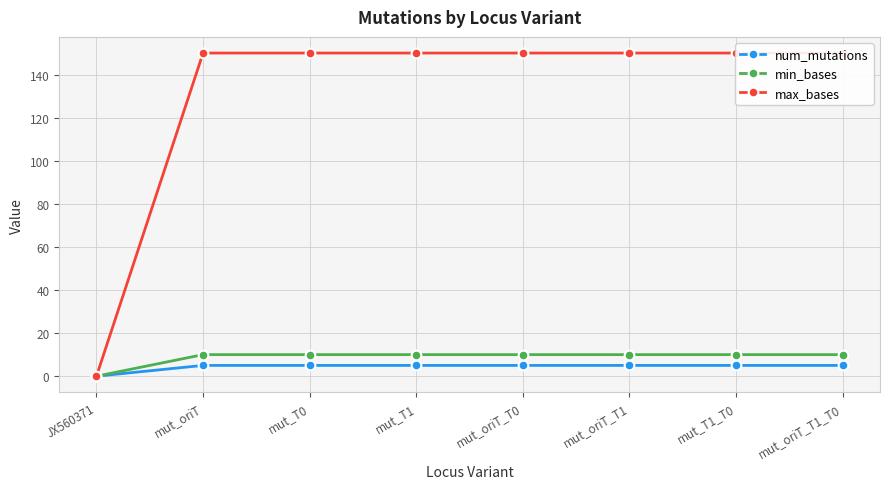

True or false: num_mutations and min_bases intersect in this chart.

False